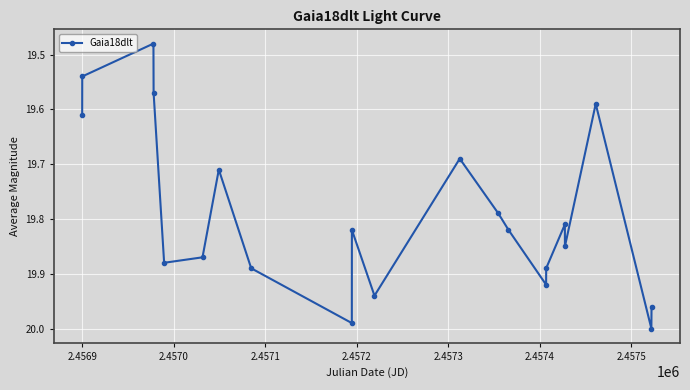

What is the difference between the maximum and second lowest values?

0.5